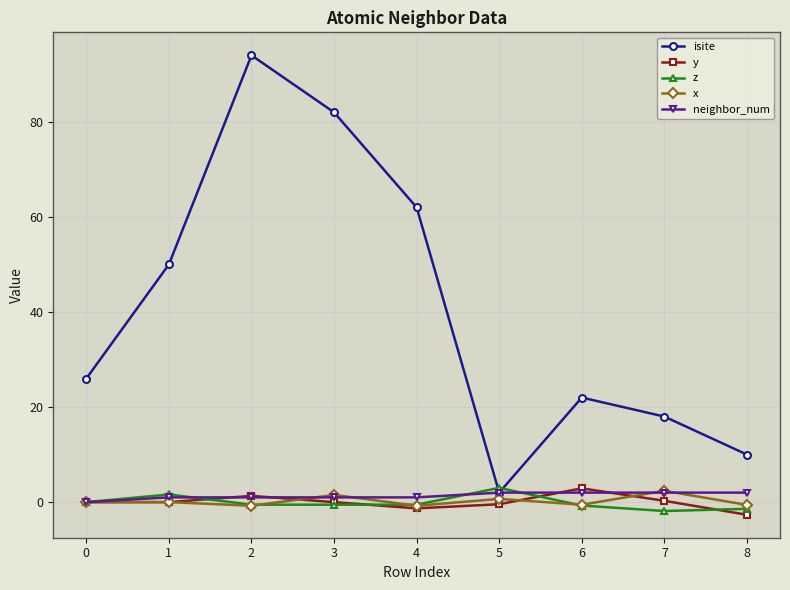

At which category does isite reach its first local valley?

5